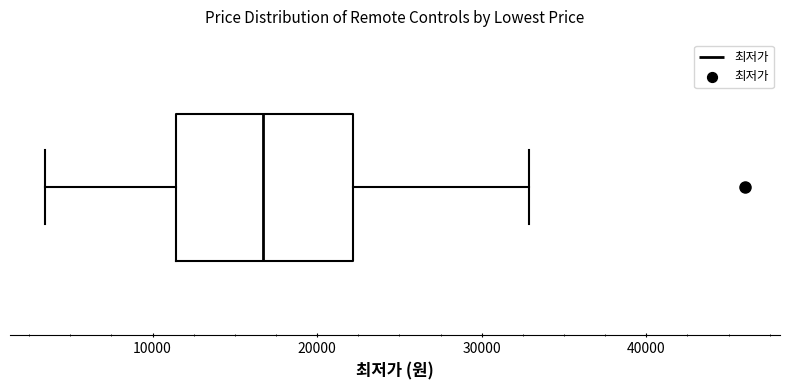

Read this box plot against the x-axis: the position of the median line, the range covered by the box, and the ends of both whiskers. The values are not printed on the chart, so give them approximately, as read against the axis.

median 17000, box 11000 to 22000, whiskers 3000 to 33000